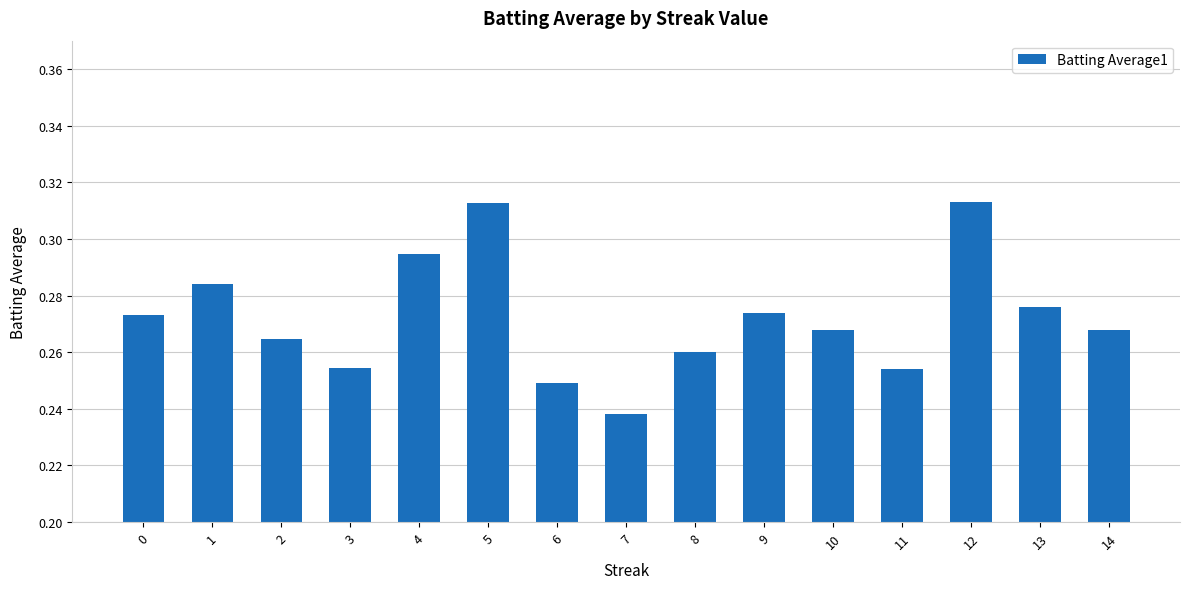

How many values are between 0 and 1?

15